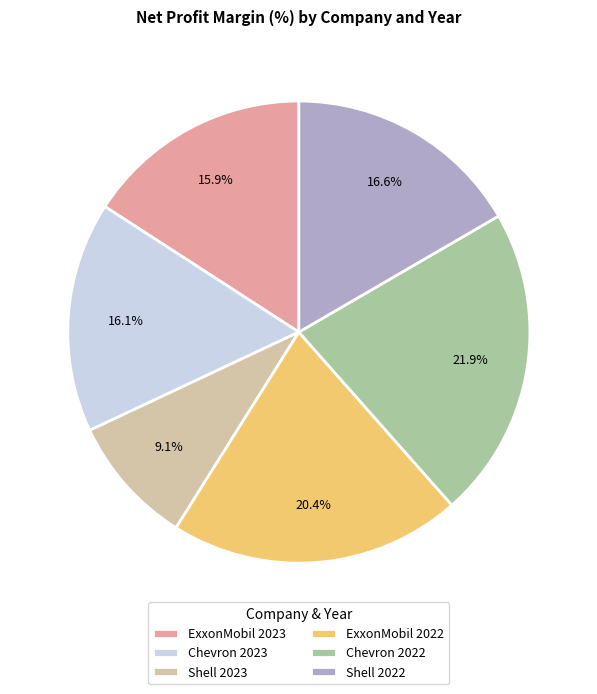

To the nearest percent, what is the combined percentage of Chevron 2022 and ExxonMobil 2023?

38%